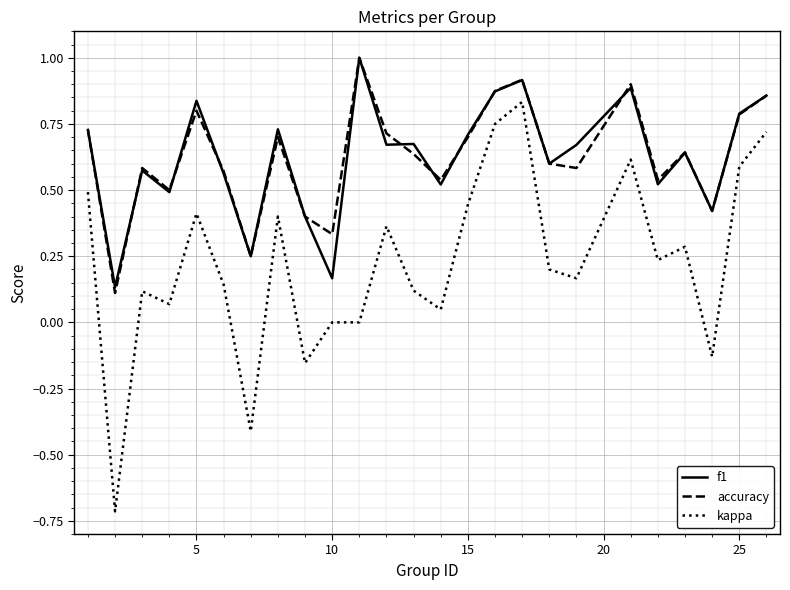

How many lines are shown in the chart?

3